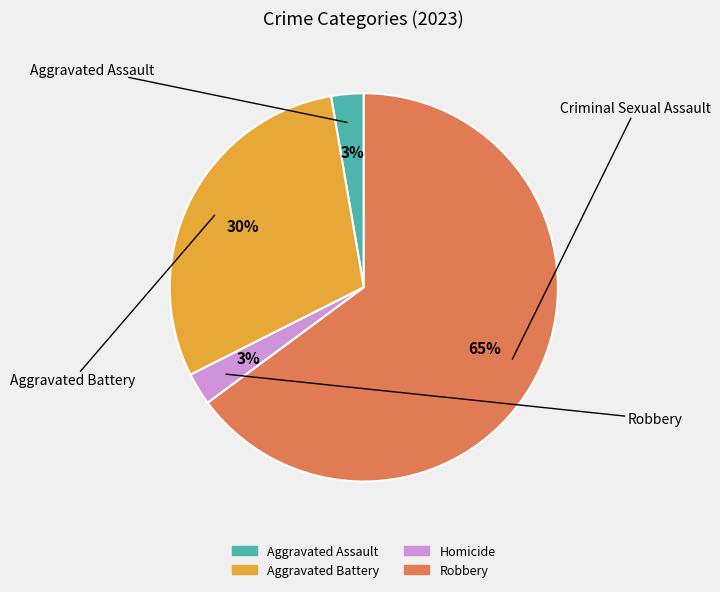

Does any single category account for the majority?

Yes